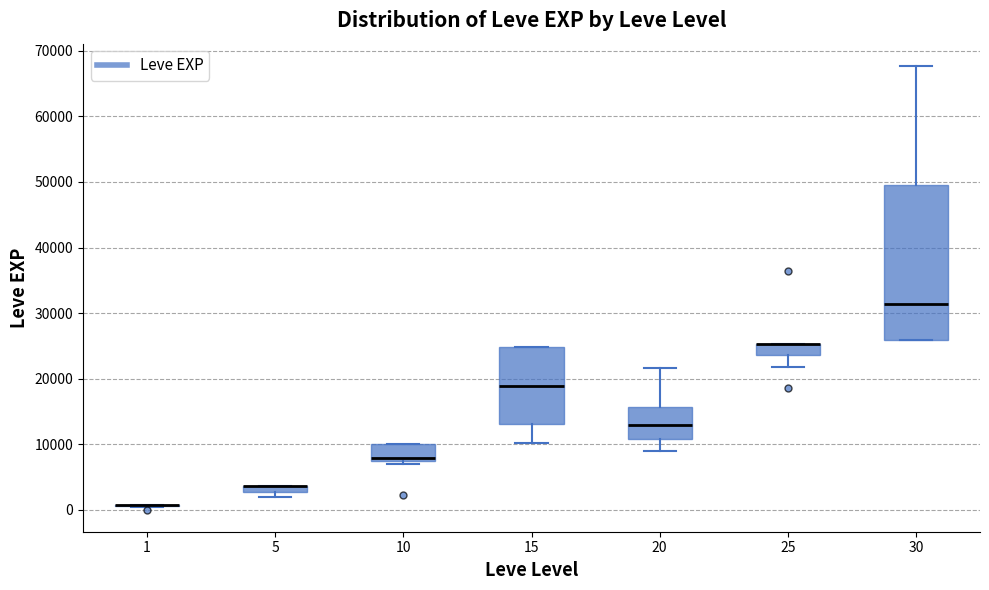

Where does the lower whisker of the box at x = 25 end on the y-axis? The values are not printed on the chart, so give them approximately, as read against the axis.

22000